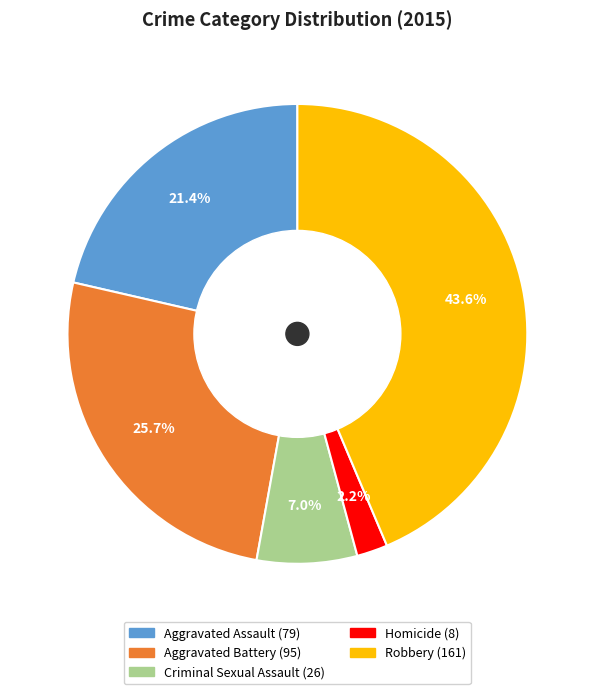

How many segments does this pie chart have?

5